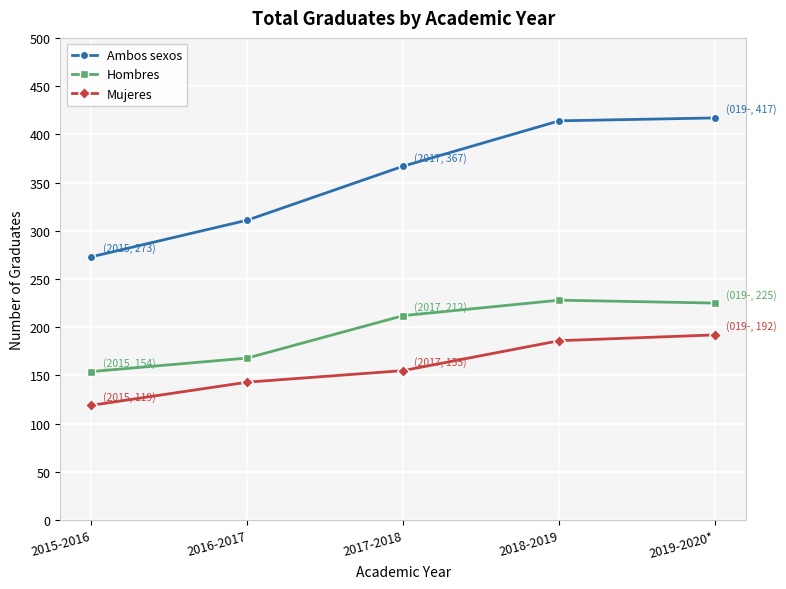

The Hombres series shows 75 at 2017-2018. True or false?

False